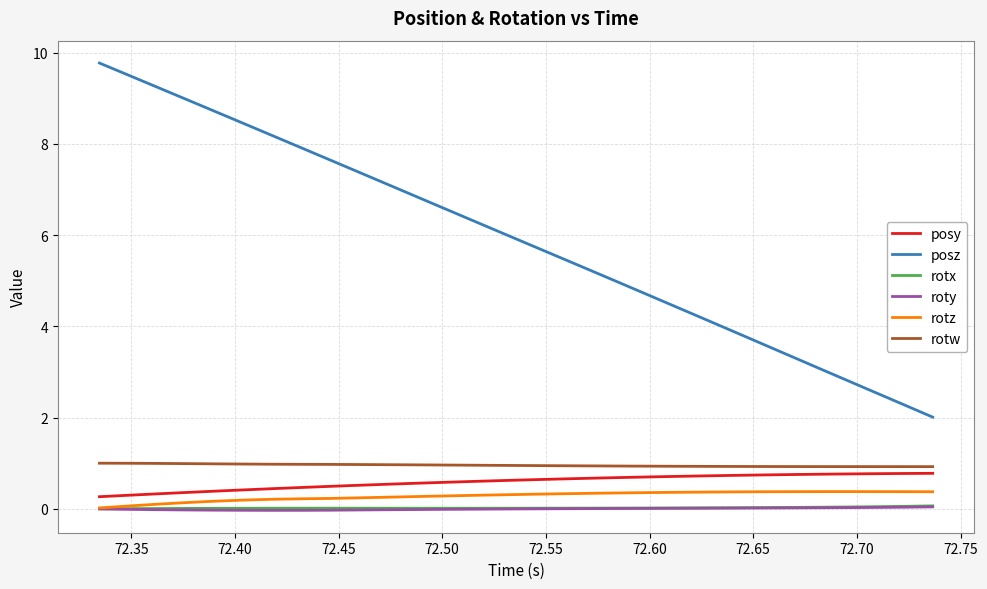

What is the maximum value shown in the chart?

9.8